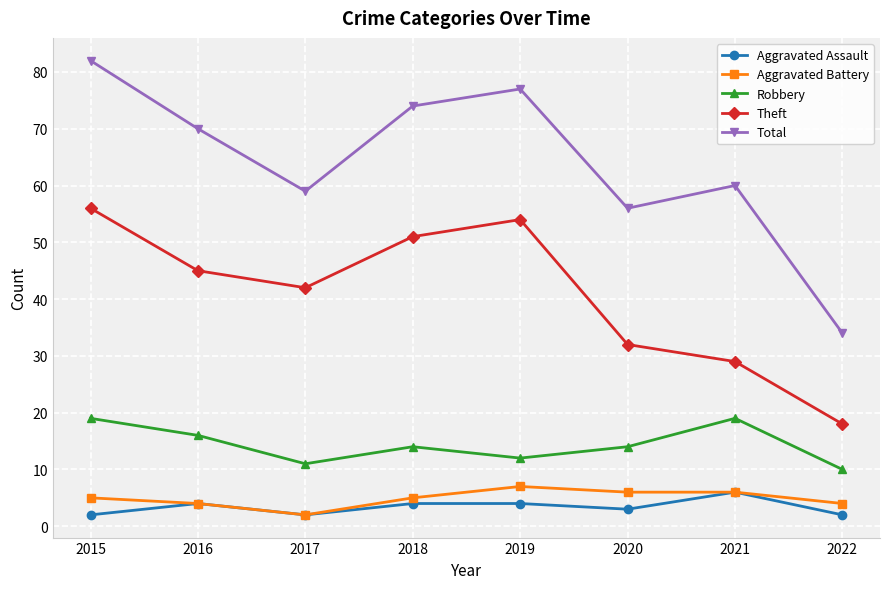

Is this an area chart (filled region under the line)?

No